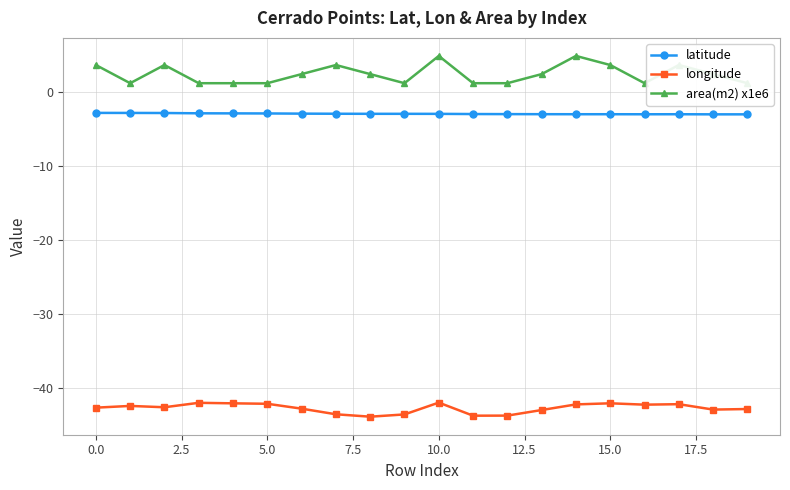

What position from the left is 12?

13